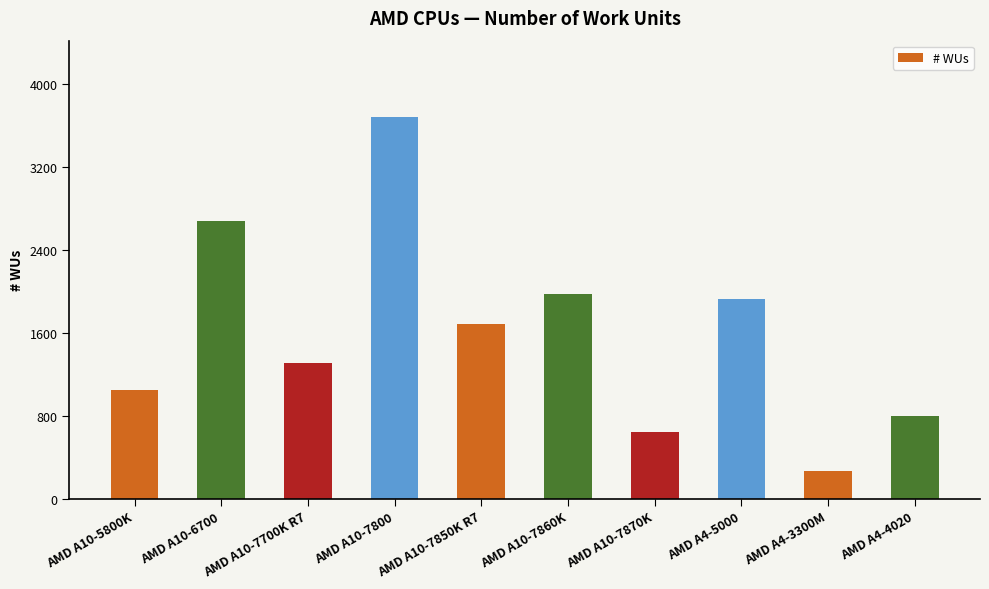

Reading left to right, transcribe all the data shown in this chart.

1051	2672	1310	3678	1687	1975	641	1926	269	796